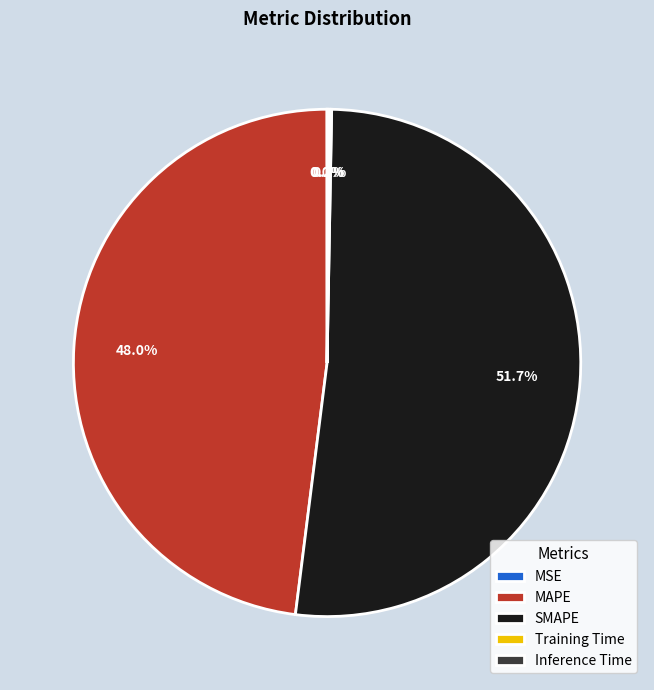

What is the largest slice in the pie chart?

SMAPE